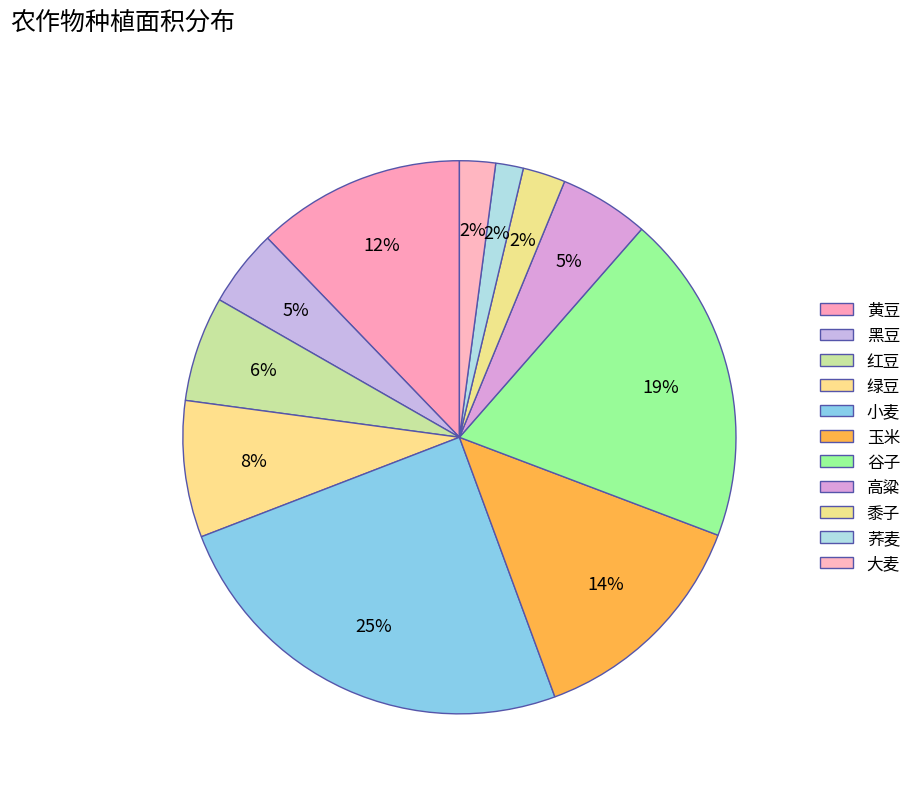

How many slices are in this pie chart?

11